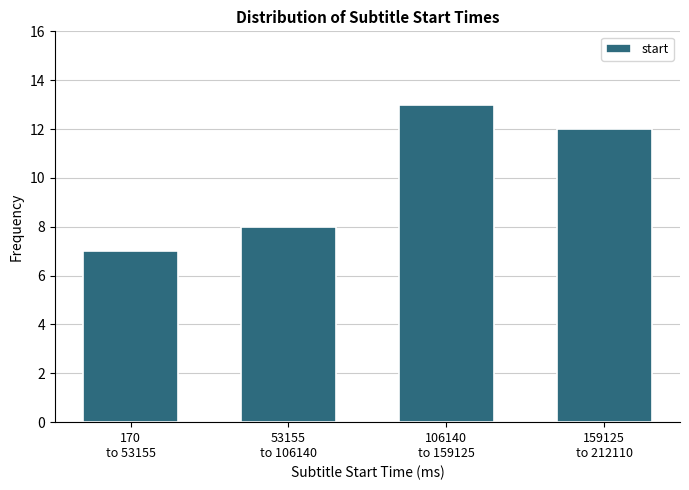

Reading left to right, what are all the values shown in this chart?

7	8	13	12